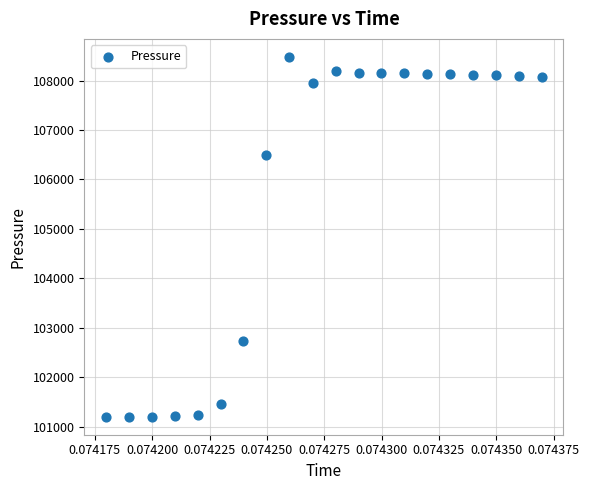

What Y value in the scatter plot is closest to 104839?

106493.3